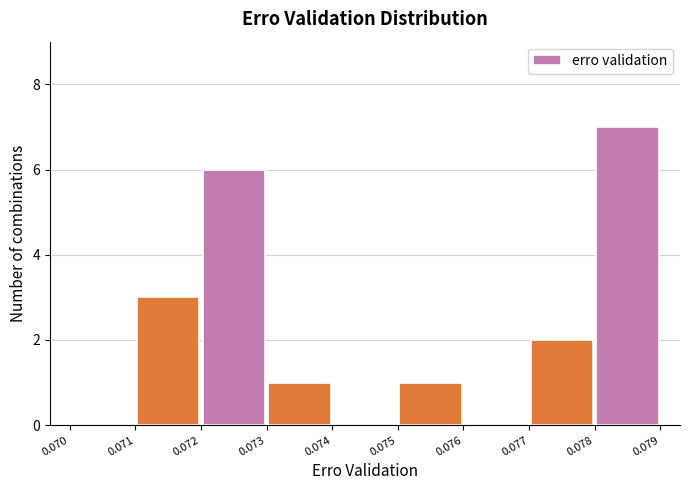

Which range on the x-axis has the tallest bar?

0.078 to 0.079